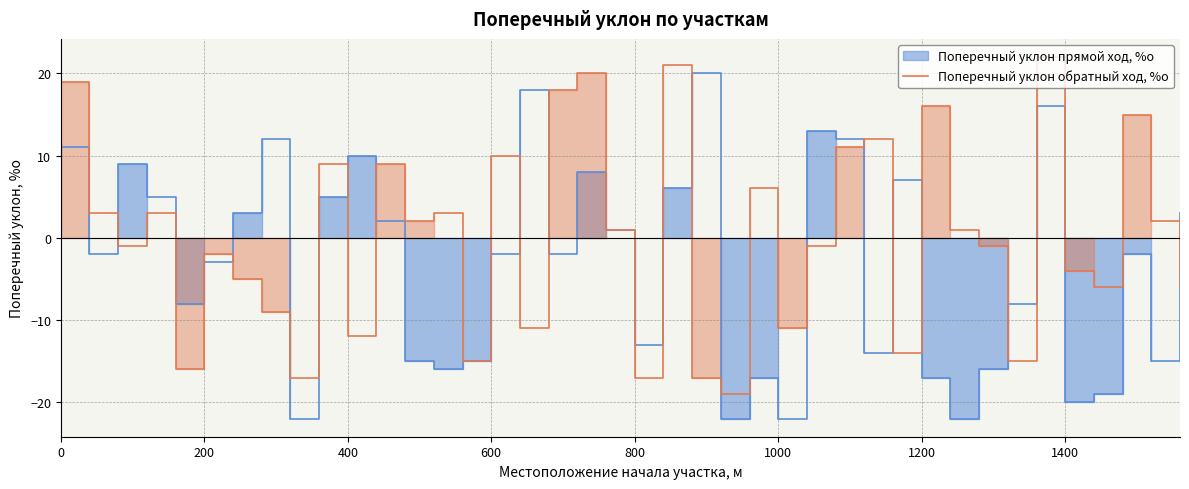

Which series has the largest total across all categories?

Поперечный уклон обратный ход, %о